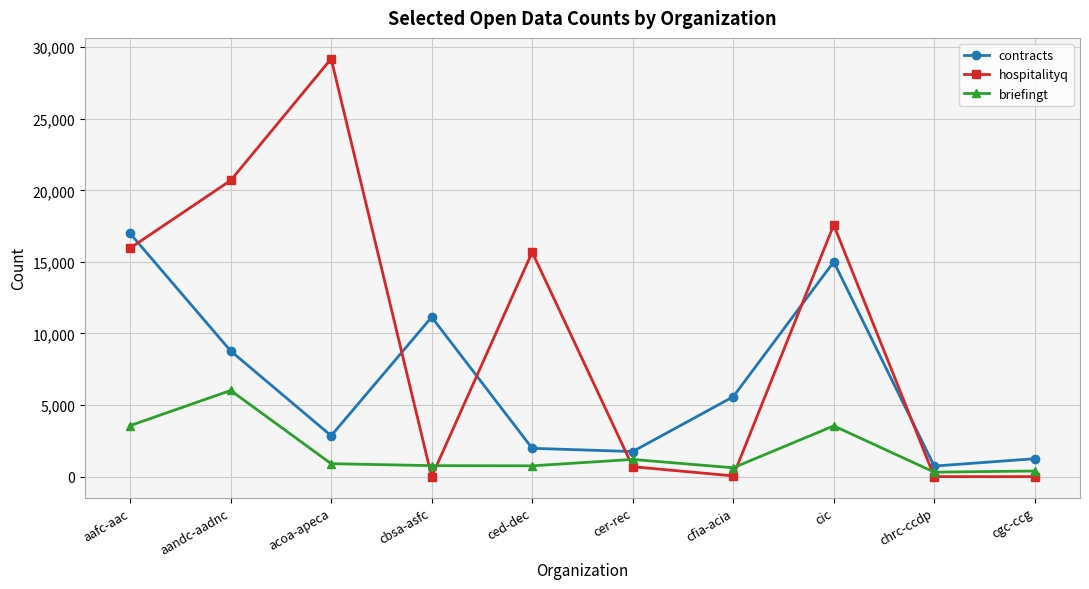

What is the difference between the second highest and second lowest values in the contracts series?

13752